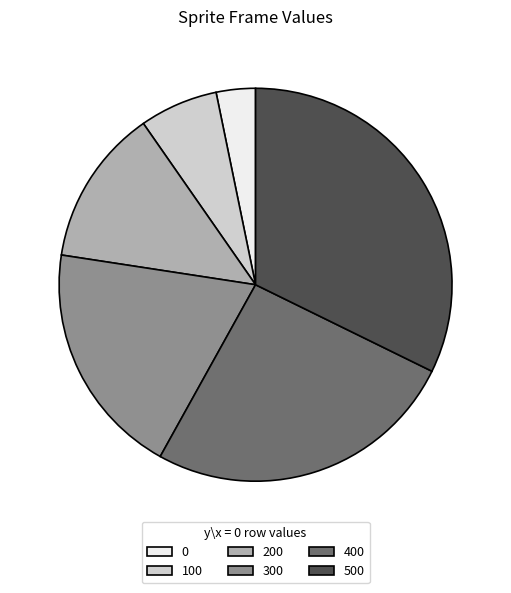

Rank the categories by value from highest to lowest.

500, 400, 300, 200, 100, 0